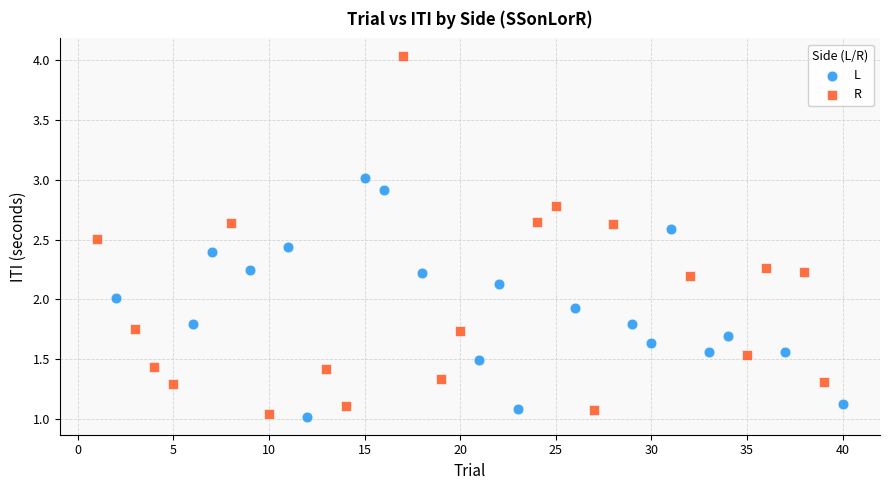

Which series has the largest Y range (max minus min)?

R